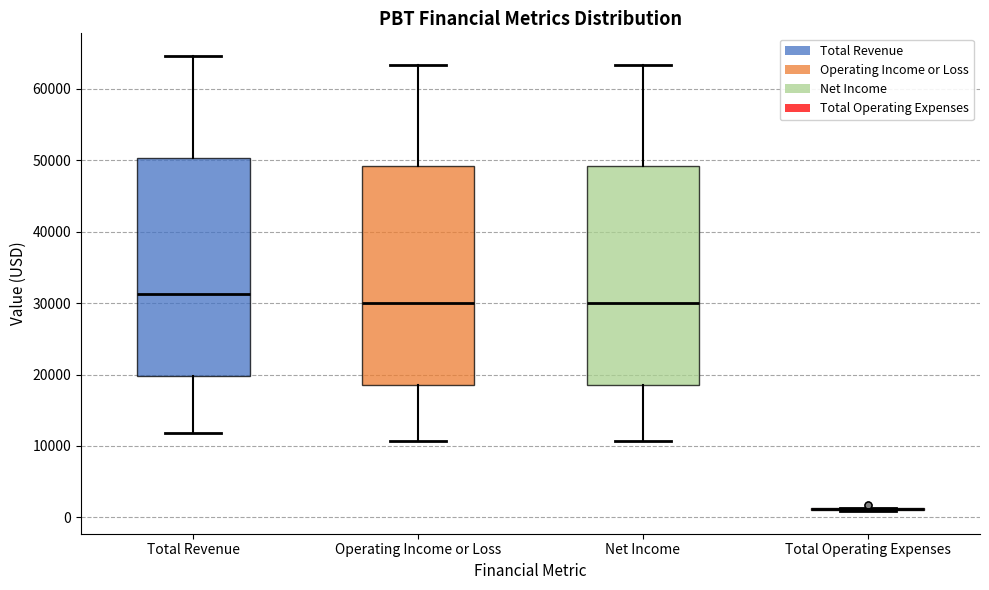

Where does the median line of the box for Operating Income or Loss sit on the y-axis? The values are not printed on the chart, so give them approximately, as read against the axis.

30000